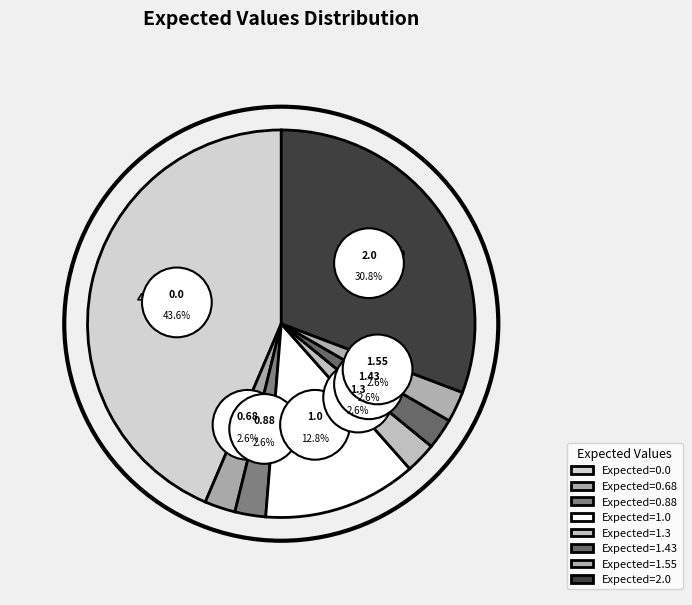

What percentage do 0.88 and 1.0 together represent?

15.4%